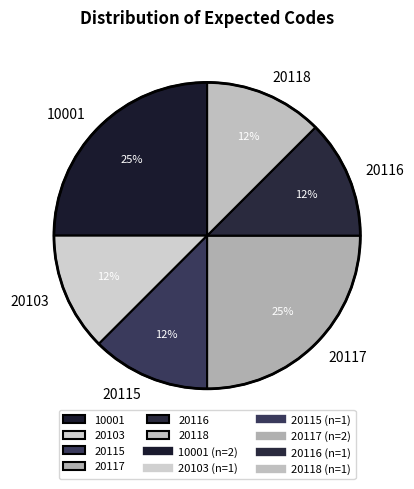

Count the number of slices in the pie.

6